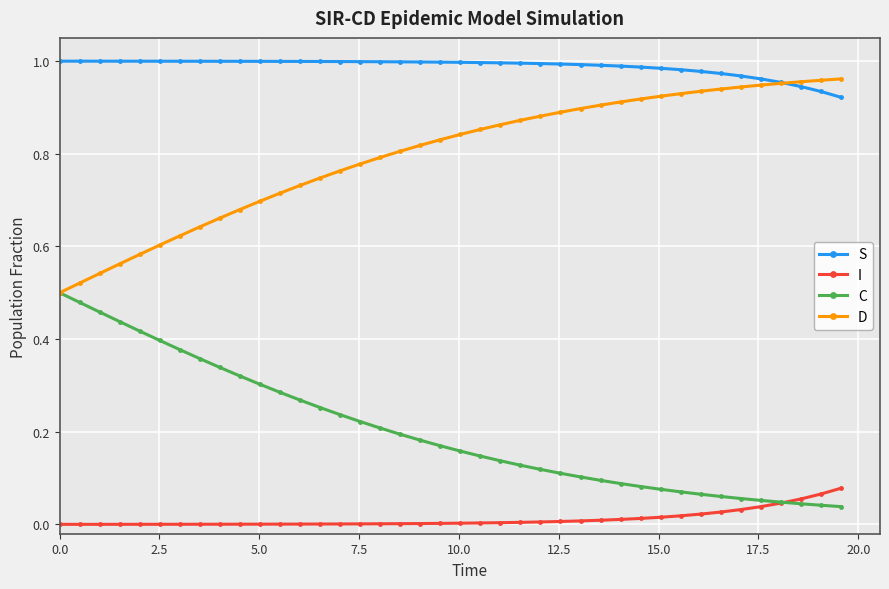

Which series has the largest total across all categories?

S